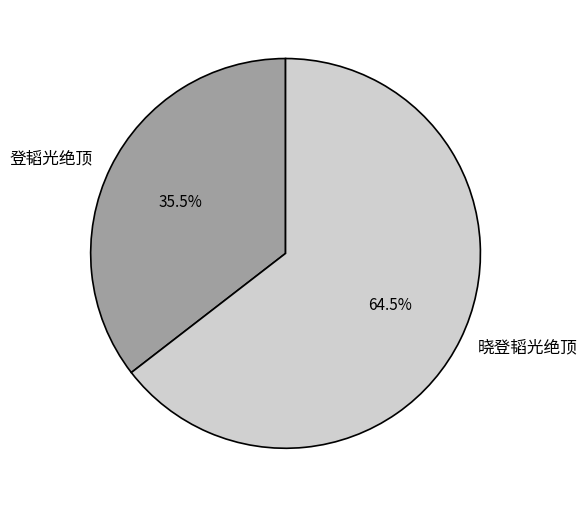

Do 登韬光绝顶 and 晓登韬光绝顶 together represent more than half of the pie?

Yes